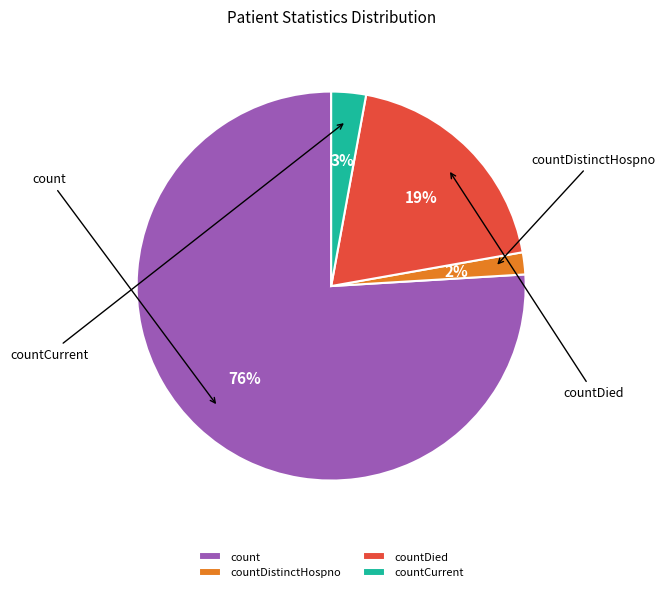

Count the number of slices in the pie.

4